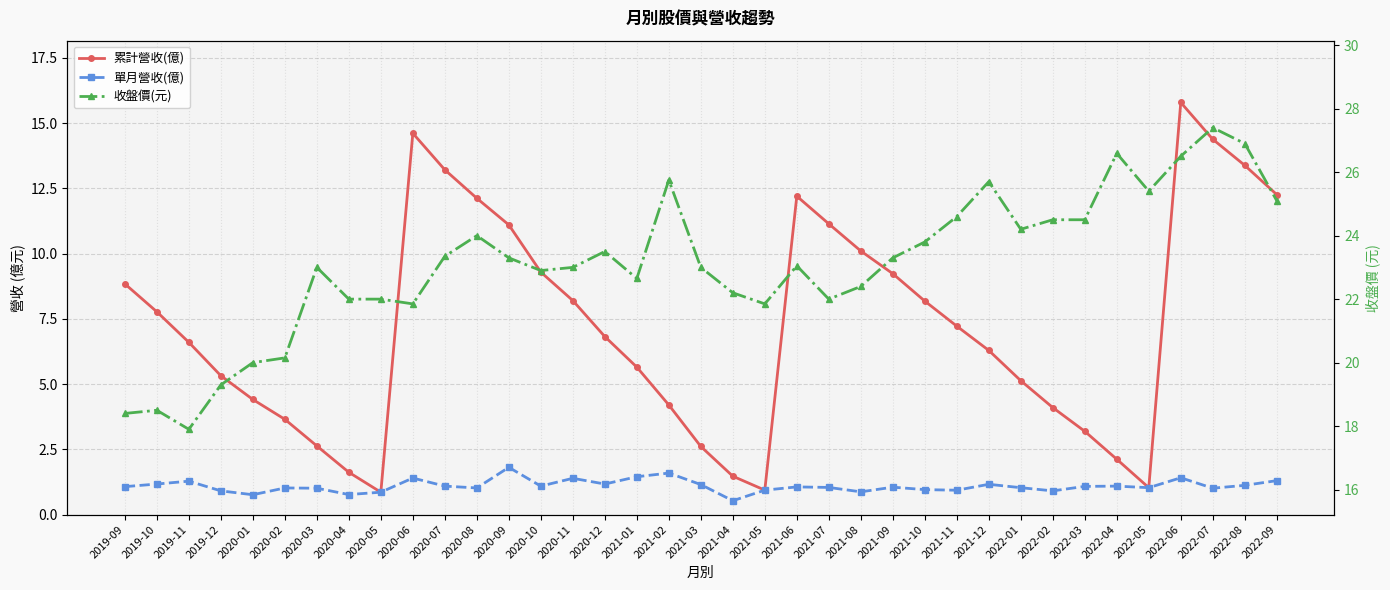

At which category does 單月營收(億) reach its first local valley?

2020-01